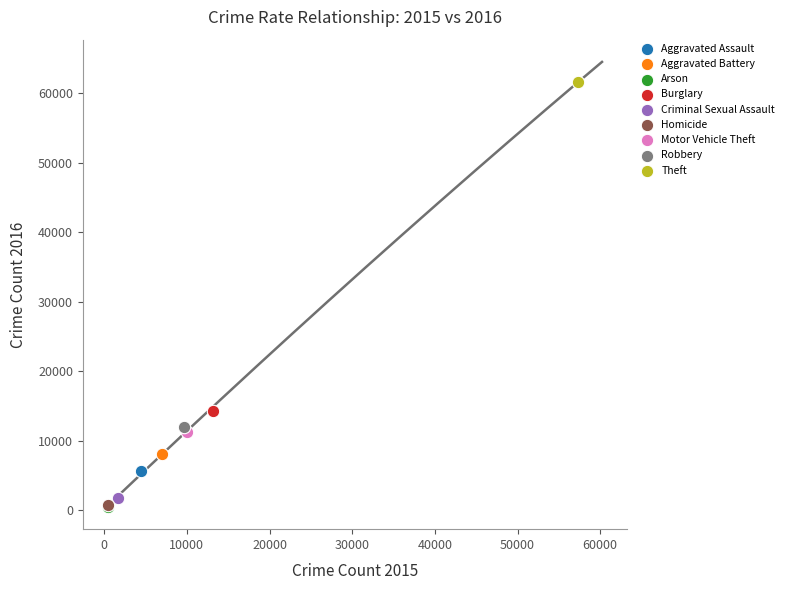

What are all the series names shown in the legend?

Aggravated Assault, Aggravated Battery, Arson, Burglary, Criminal Sexual Assault, Homicide, Motor Vehicle Theft, Robbery, Theft